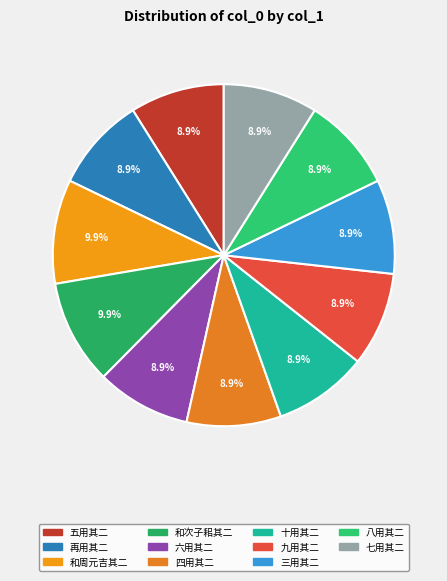

How many slices are in this pie chart?

11